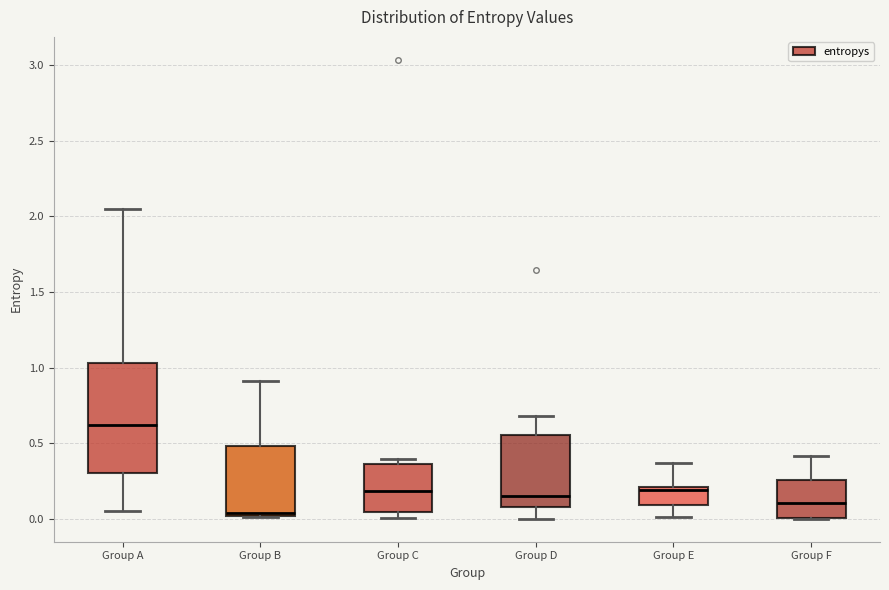

Reading left to right, read every box against the y-axis: the position of its median line, the range the box covers, and the ends of its whiskers. The values are not printed on the chart, so give them approximately, as read against the axis.

Group A: median 0.60, box 0.30 to 1.05, whiskers 0.05 to 2.05
Group B: median 0.05, box 0.00 to 0.50, whiskers 0.00 to 0.90
Group C: median 0.20, box 0.05 to 0.35, whiskers 0.00 to 0.40
Group D: median 0.15, box 0.10 to 0.55, whiskers 0.00 to 0.70
Group E: median 0.20 (just below the box's upper edge), box 0.10 to 0.20, whiskers 0.00 to 0.35
Group F: median 0.10, box 0.00 to 0.25, whiskers 0.00 to 0.40